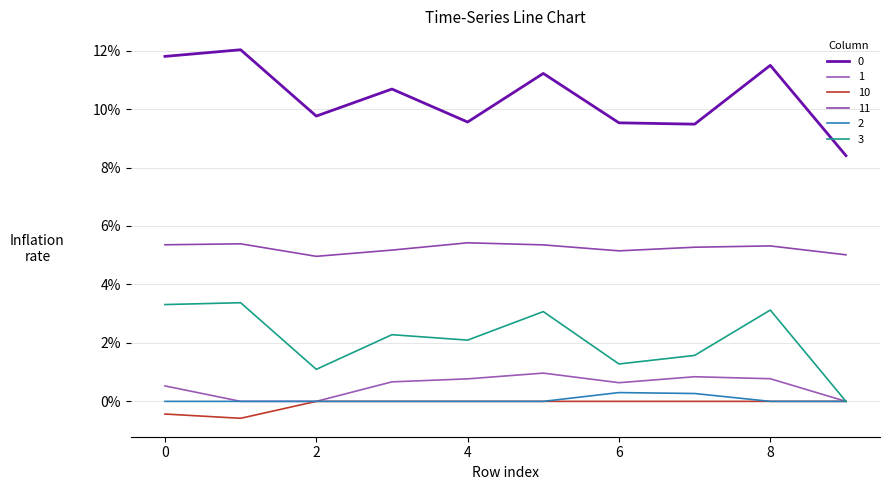

Does the chart have visible grid lines?

Yes